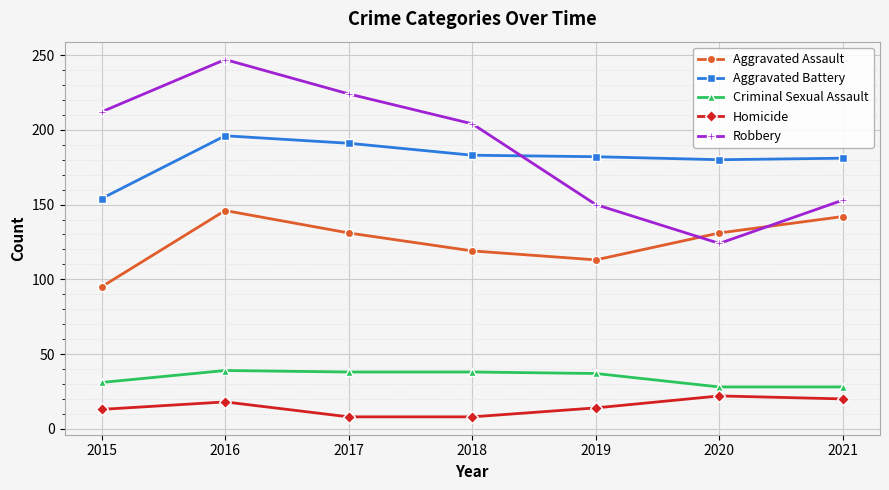

True or false: Homicide and Robbery cross at least once.

False